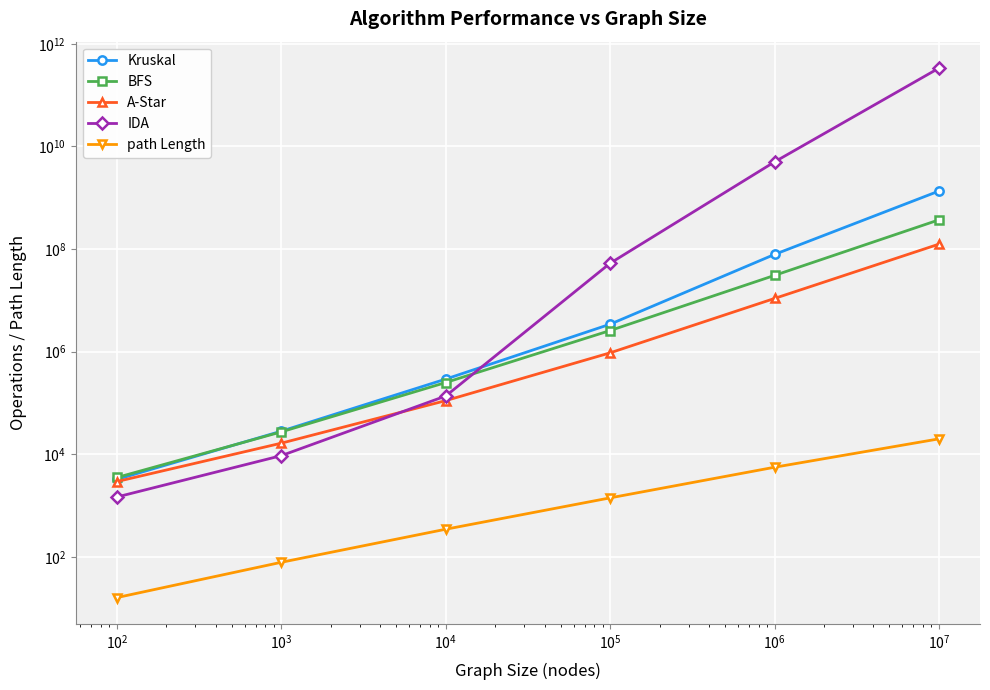

Reading left to right, transcribe all the data shown in this chart.

Kruskal: 3219	28087	290816	3416943	78346550	1347335025
BFS: 3510	27209	249271	2571411	30566407	369800302
A-Star: 2926	16384	110592	945299	10854402	124332146
IDA: 1463	9362	136046	52728697	4988772862	335788654574
path Length: 16	78	344	1406	5560	19878